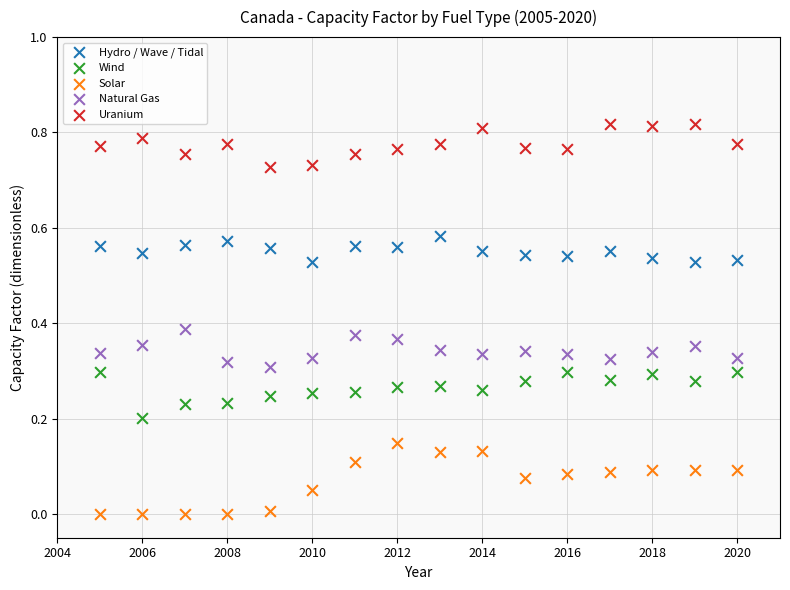

Which series reaches the maximum Y coordinate?

Uranium